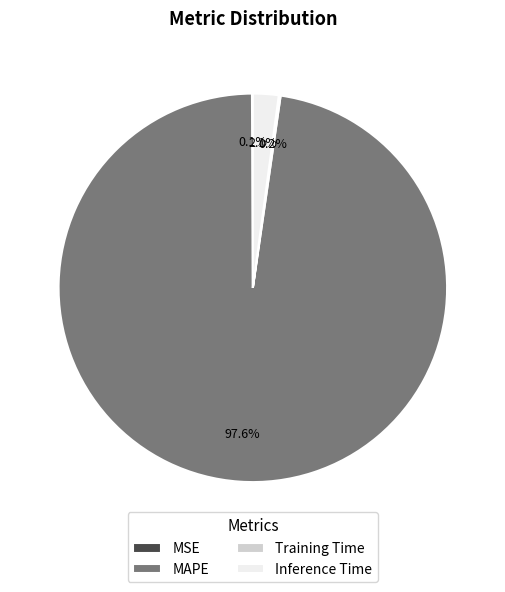

Does MAPE account for over 50% of the chart?

Yes